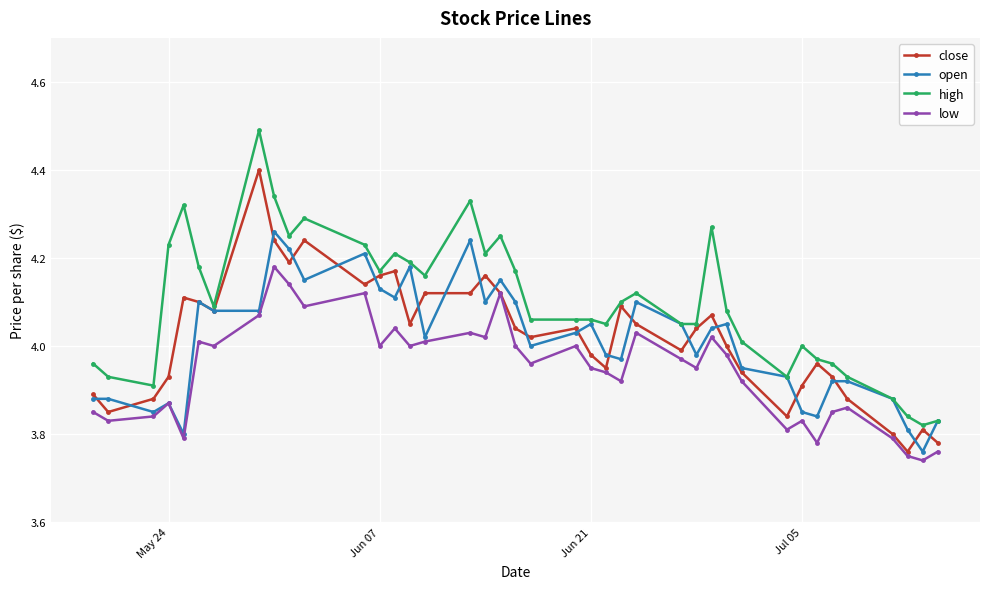

True or false: high and low intersect in this chart.

False